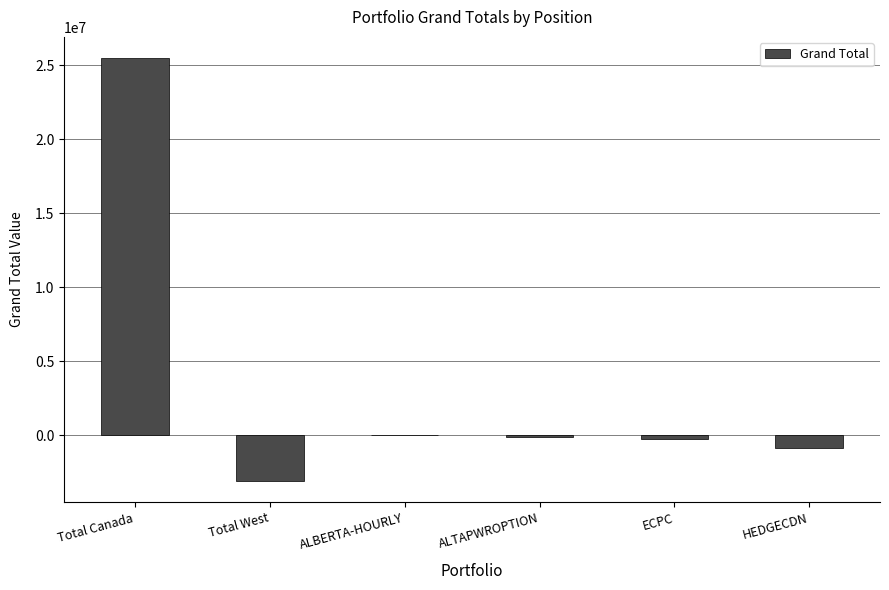

How many values exceed -75046?

2